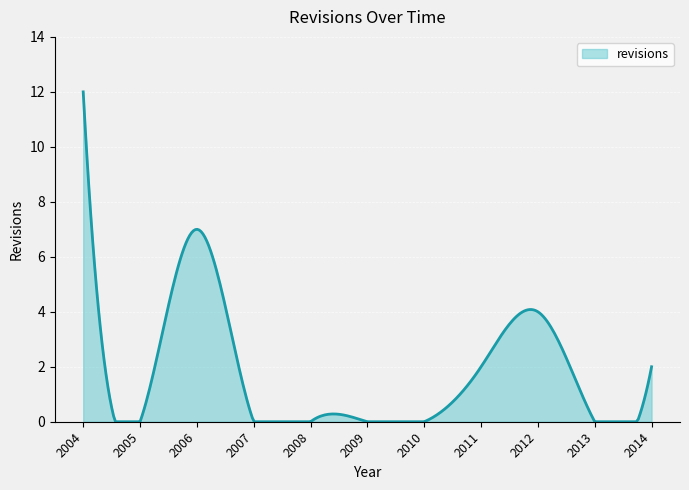

What is the maximum value shown in the chart?

12.0